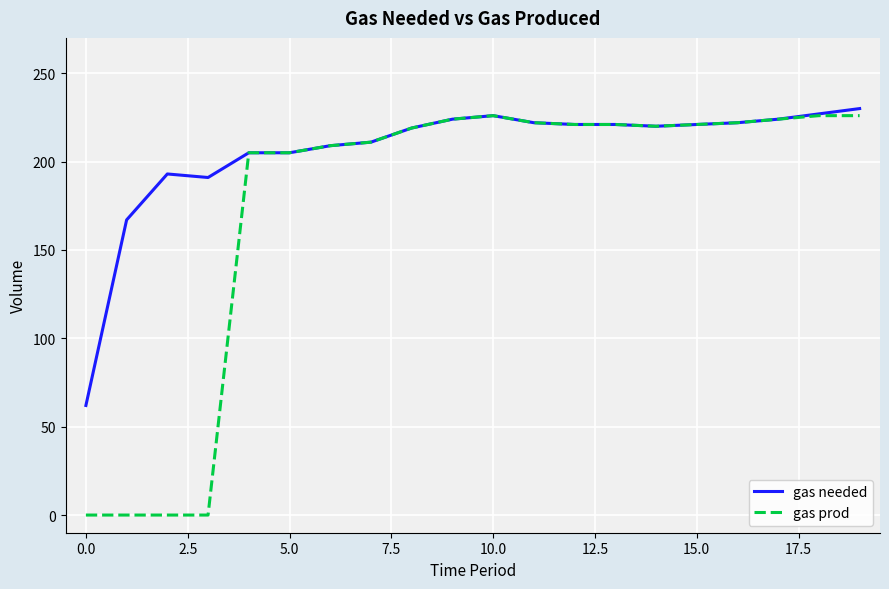

What are all the series names shown in the legend?

gas needed, gas prod